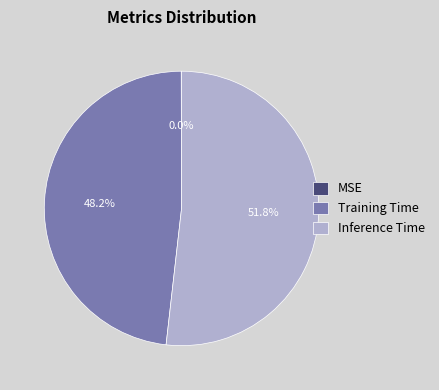

Combined, do Inference Time and Training Time account for over 50%?

Yes